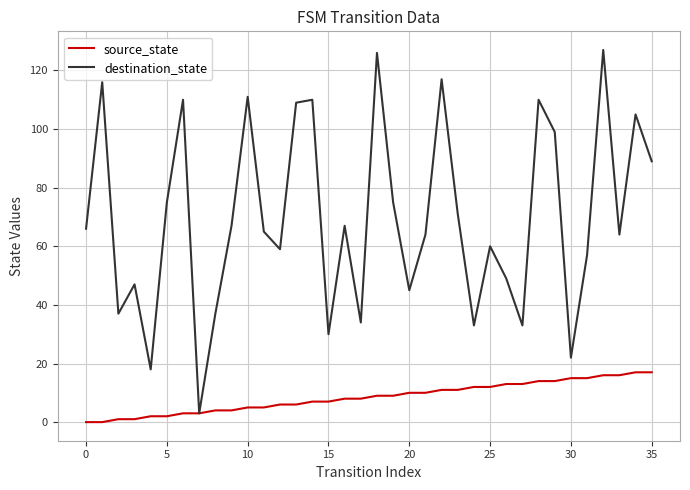

What is the maximum value for source_state?

17